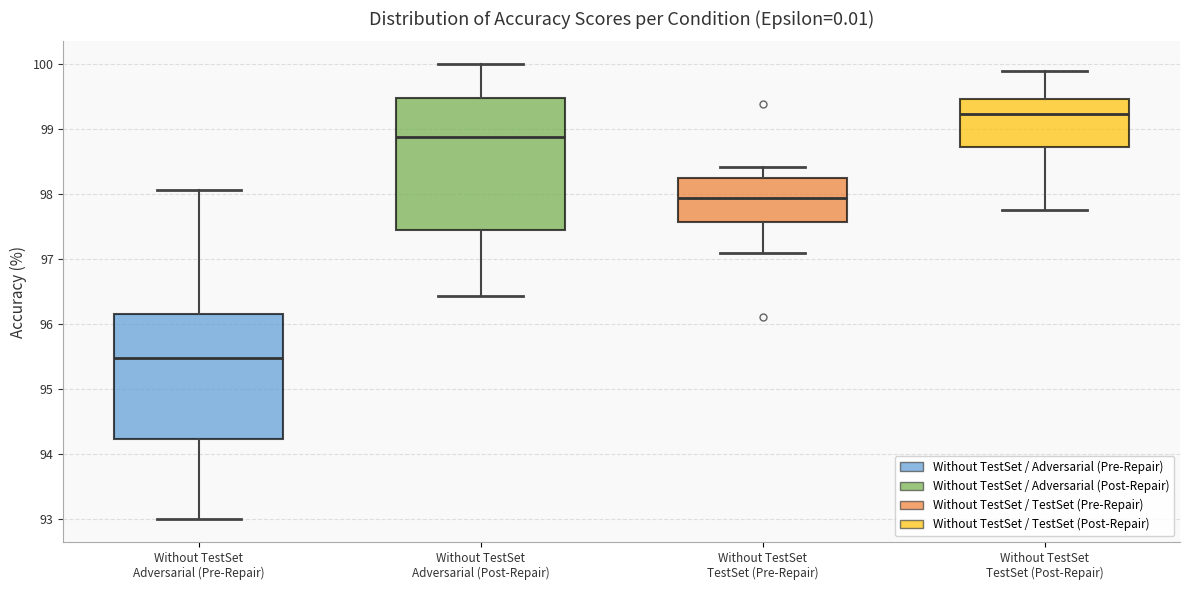

Reading left to right, read every box against the y-axis: the position of its median line, the range the box covers, and the ends of its whiskers. The values are not printed on the chart, so give them approximately, as read against the axis.

Without TestSet Adversarial (Pre-Repair): median 95.5, box 94.2 to 96.2, whiskers 93.0 to 98.1
Without TestSet Adversarial (Post-Repair): median 98.9, box 97.4 to 99.5, whiskers 96.4 to 100.0
Without TestSet TestSet (Pre-Repair): median 97.9, box 97.6 to 98.3, whiskers 97.1 to 98.4
Without TestSet TestSet (Post-Repair): median 99.2, box 98.7 to 99.5, whiskers 97.8 to 99.9